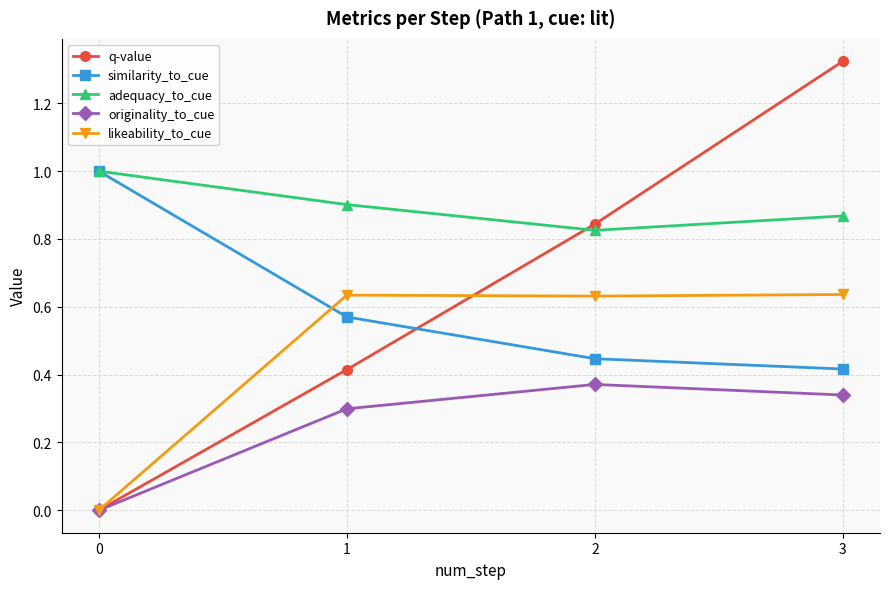

Rank the series at 3 from lowest to highest value.

originality_to_cue, similarity_to_cue, likeability_to_cue, adequacy_to_cue, q-value